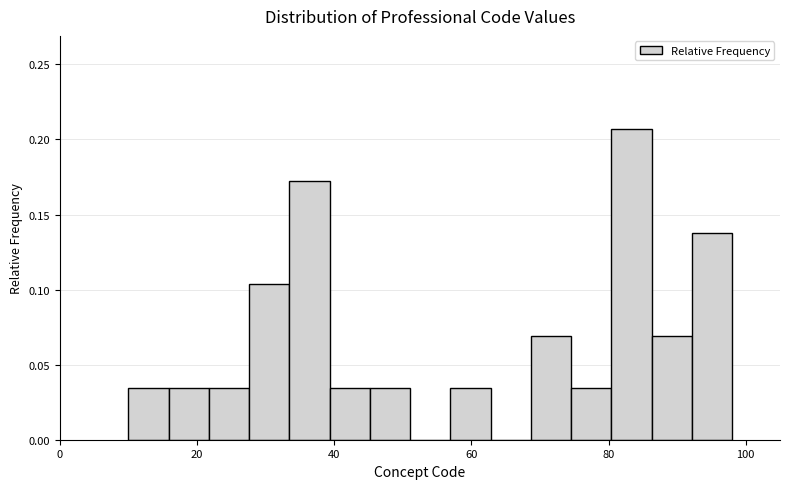

Read against the x-axis, roughly where is the centre of the tallest bar?

84